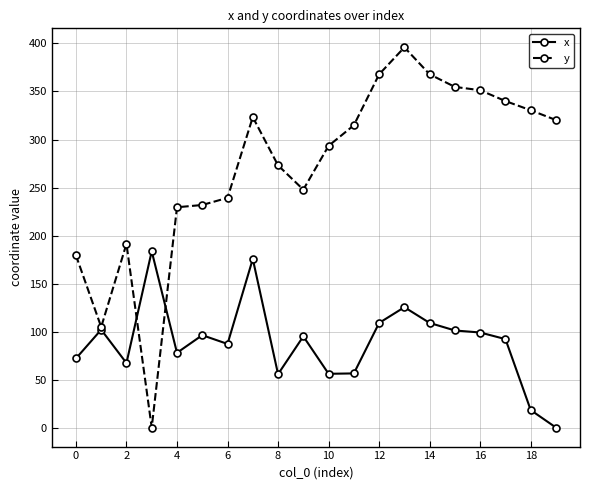

Which series has the widest spread of values?

y